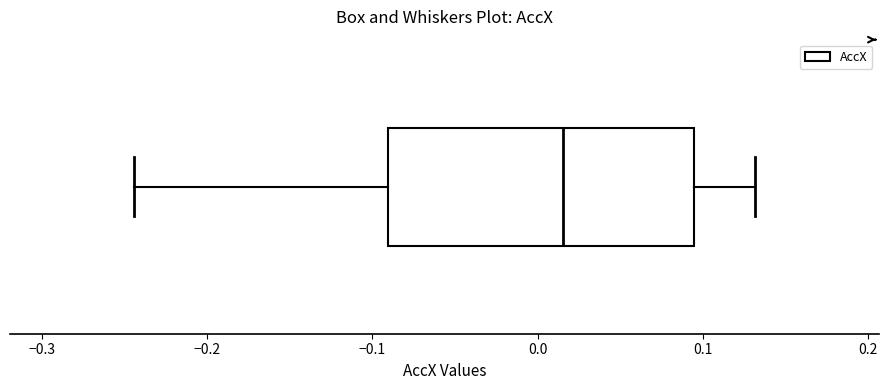

Where does the median line of the box sit on the x-axis? The values are not printed on the chart, so give them approximately, as read against the axis.

0.02